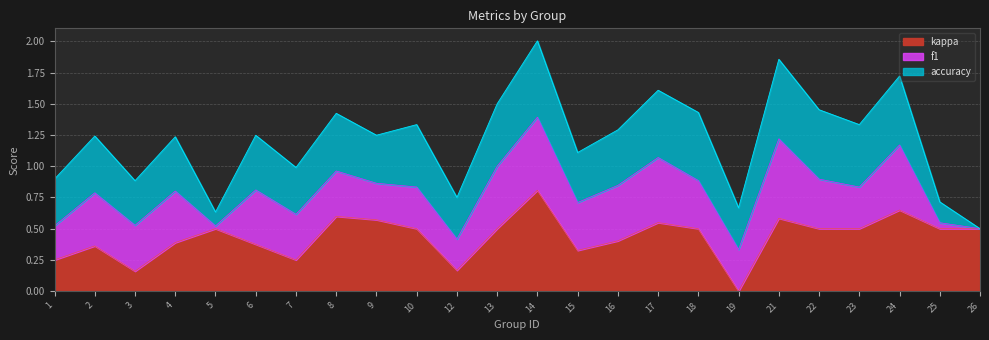

List the labels in order of accuracy value, largest first.

21, 14, 22, 24, 18, 17, 10, 13, 23, 8, 2, 16, 6, 4, 15, 9, 1, 7, 3, 12, 19, 25, 5, 26